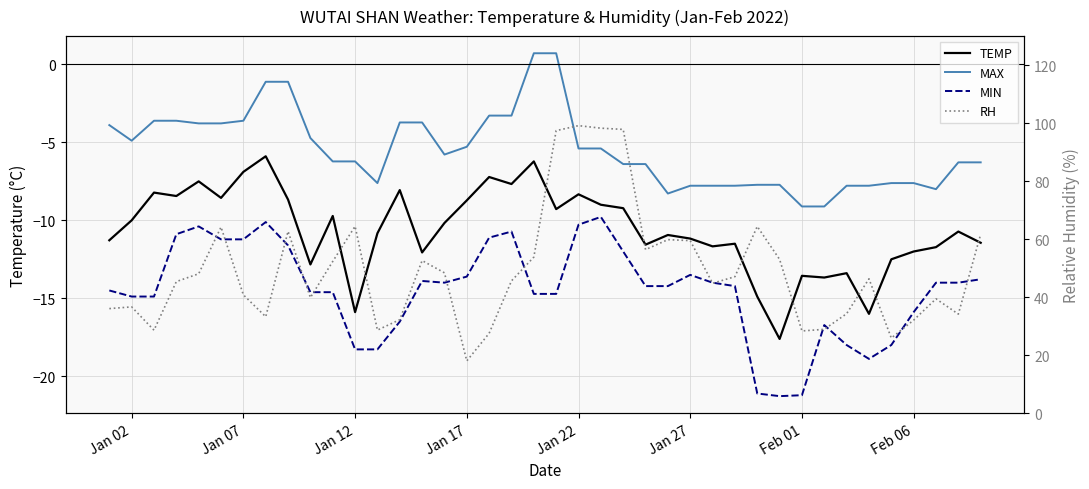

Which series changed the most between Jan 02 and Jan 27?

RH